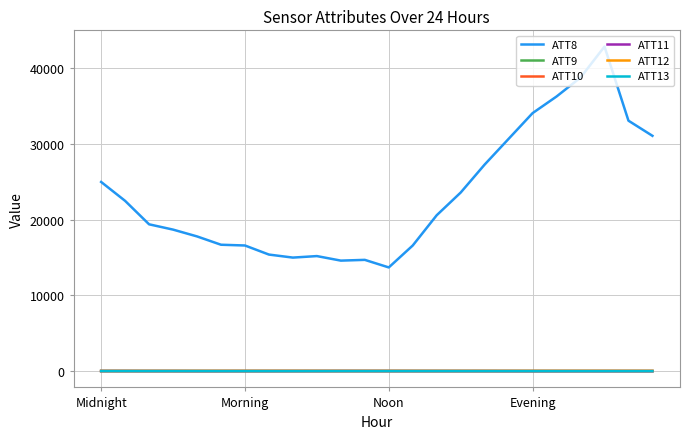

True or false: ATT8 and ATT9 intersect in this chart.

False